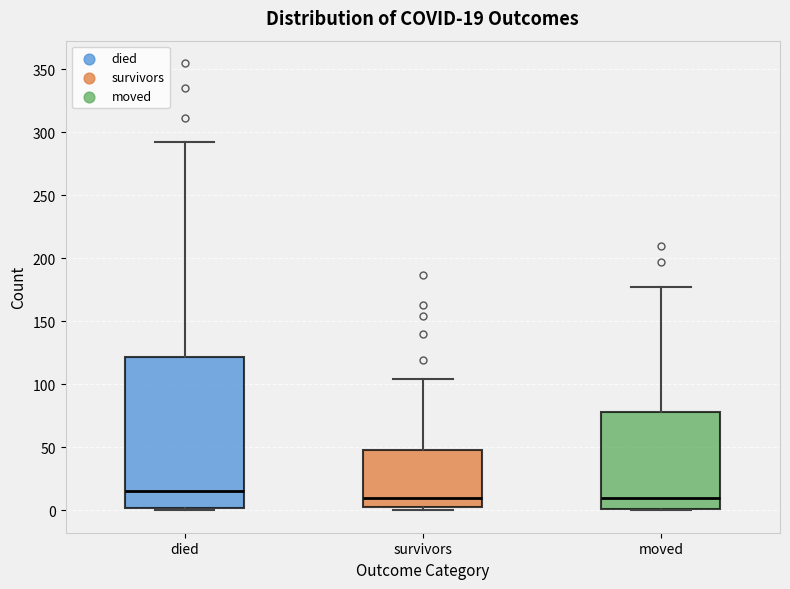

Comparing the boxes themselves (not the whiskers), which one is the tallest?

died